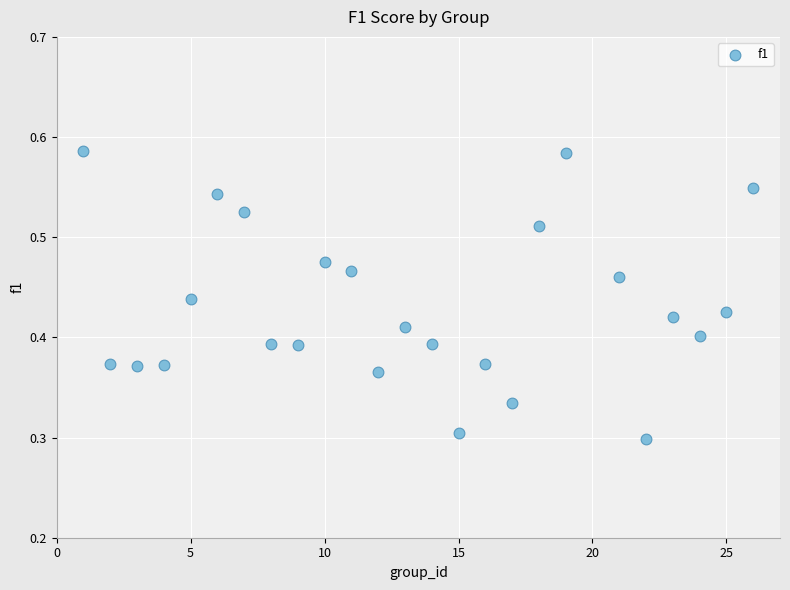

What is the range of X values (max minus min)?

25.0